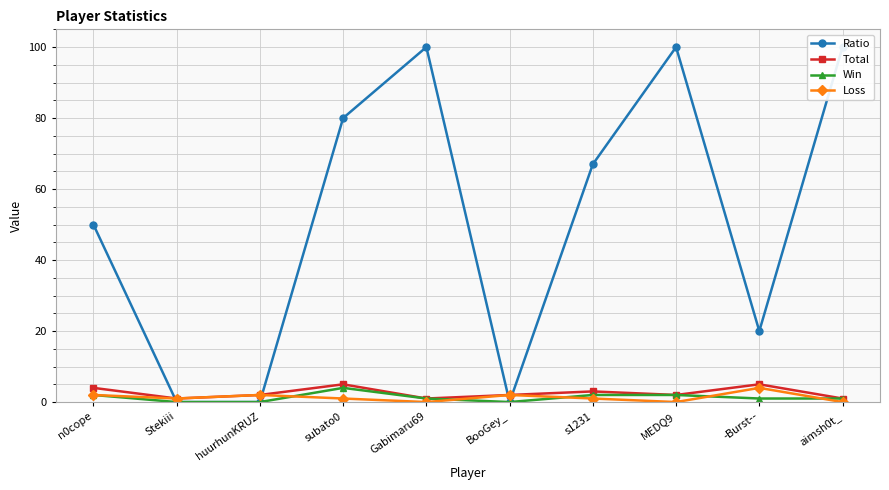

What position from the left is n0cope?

1